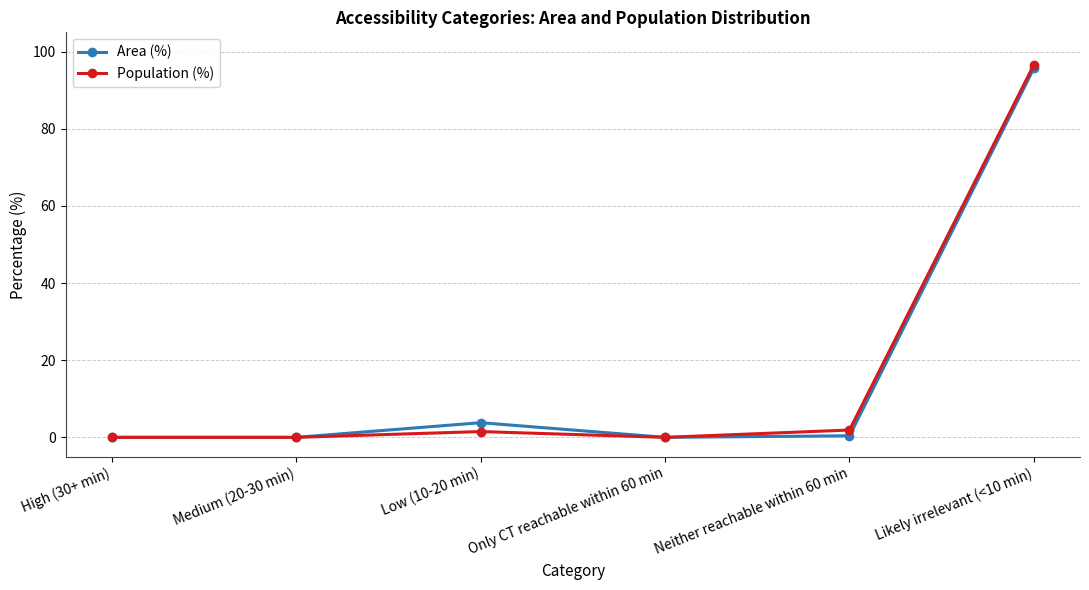

What is the highest value of the Area (%) series?

95.7